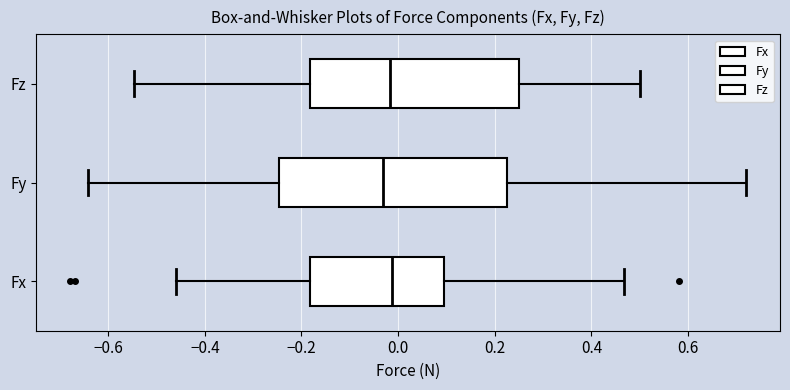

Which box is the widest, from its left edge to its right edge?

Fy